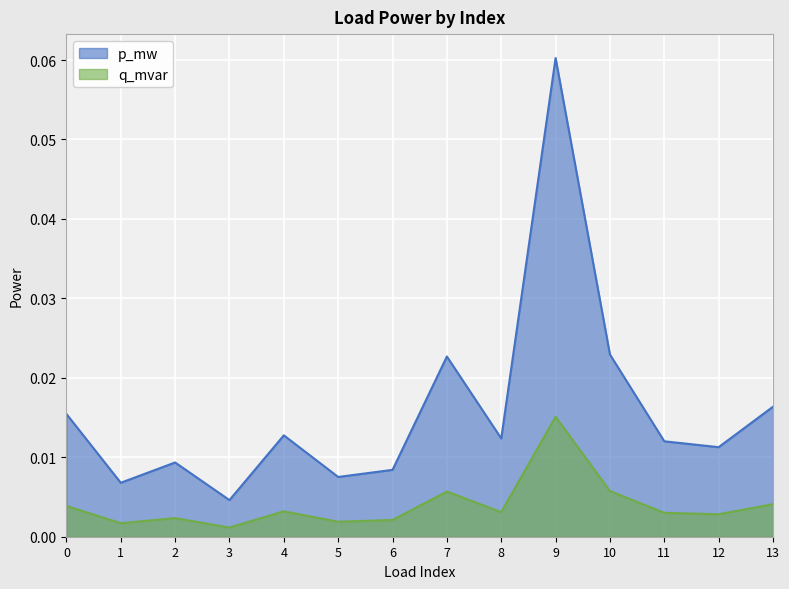

List the series in order of their peak value, lowest first.

q_mvar, p_mw